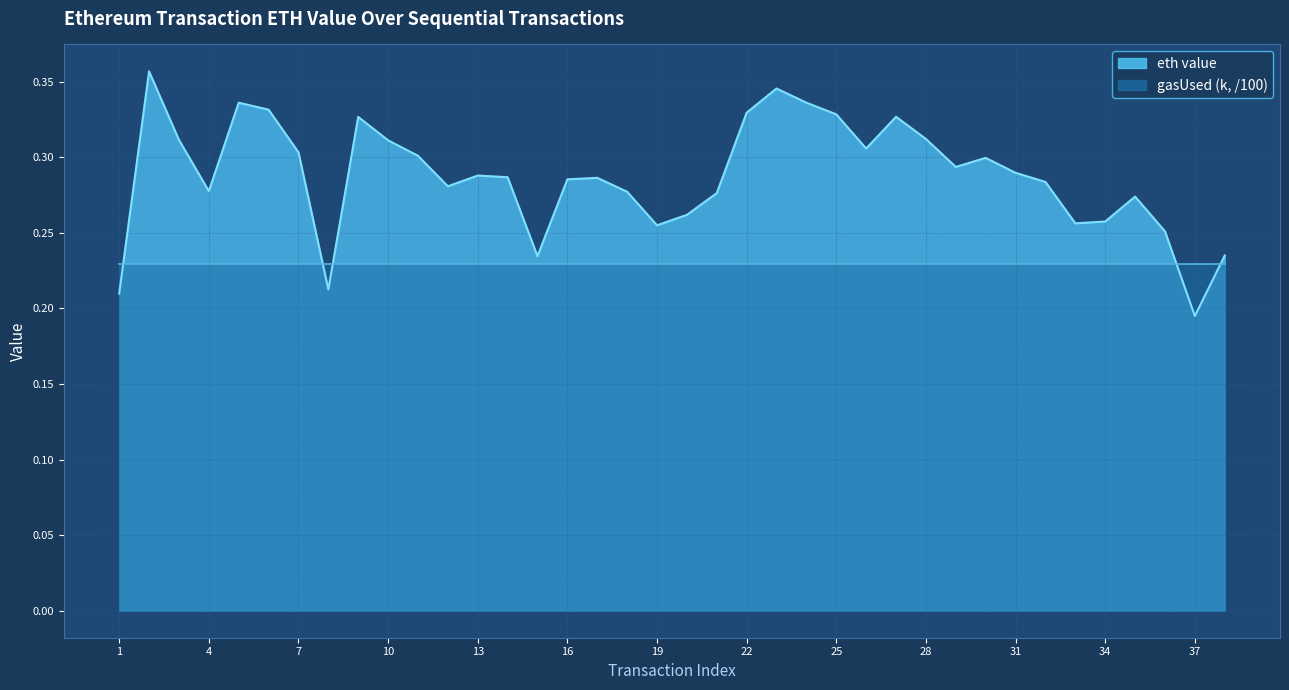

What is the value of the 1st point from the left?

0.2